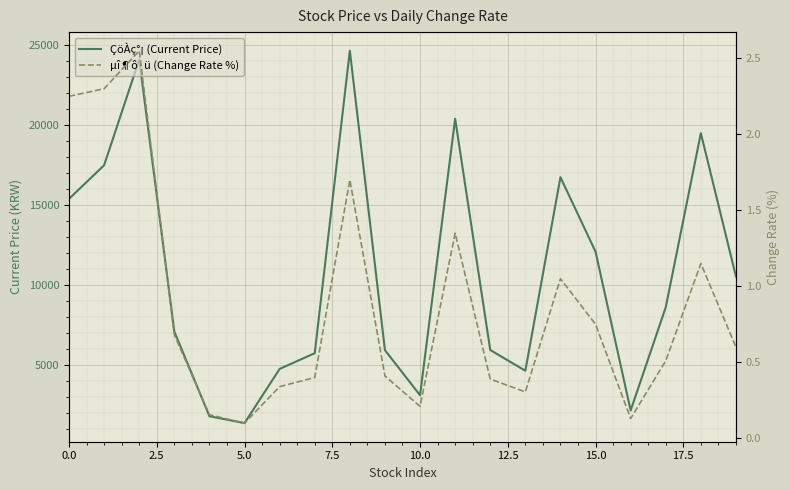

Where is µî¶ô·ü (Change Rate %) nearest to the value 1?

14